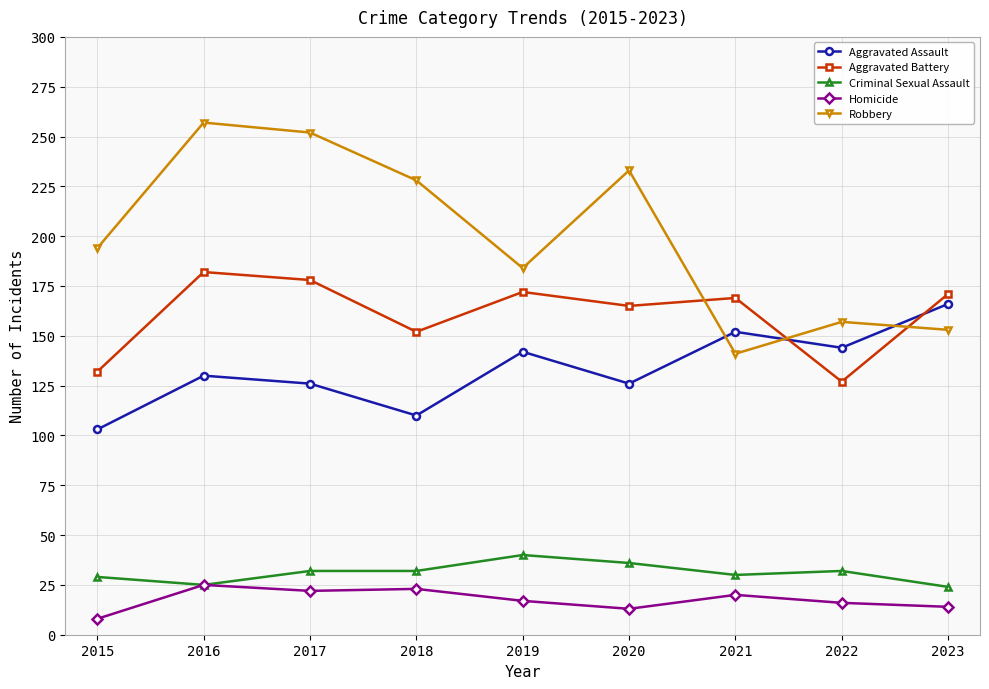

How many intersections are there between Aggravated Battery and Aggravated Assault?

2